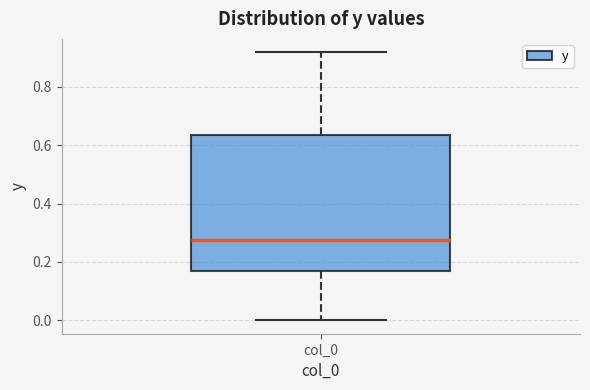

Read this box plot against the y-axis: the position of the median line, the range covered by the box, and the ends of both whiskers. The values are not printed on the chart, so give them approximately, as read against the axis.

median 0.28, box 0.16 to 0.64, whiskers 0.00 to 0.92